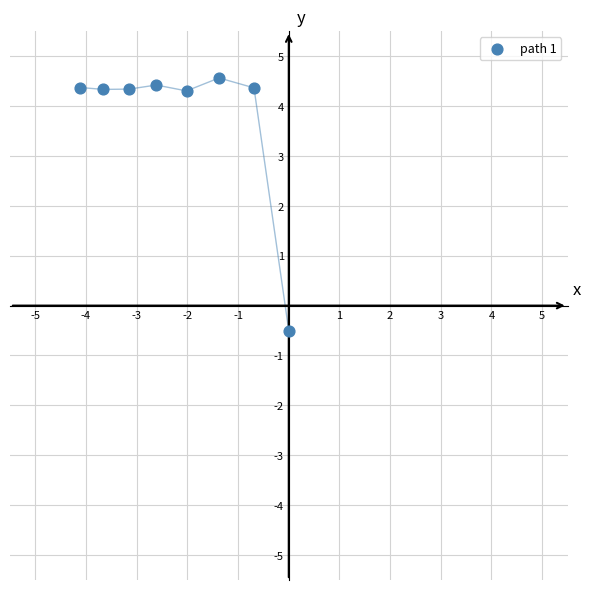

What is the average X value?

-2.2